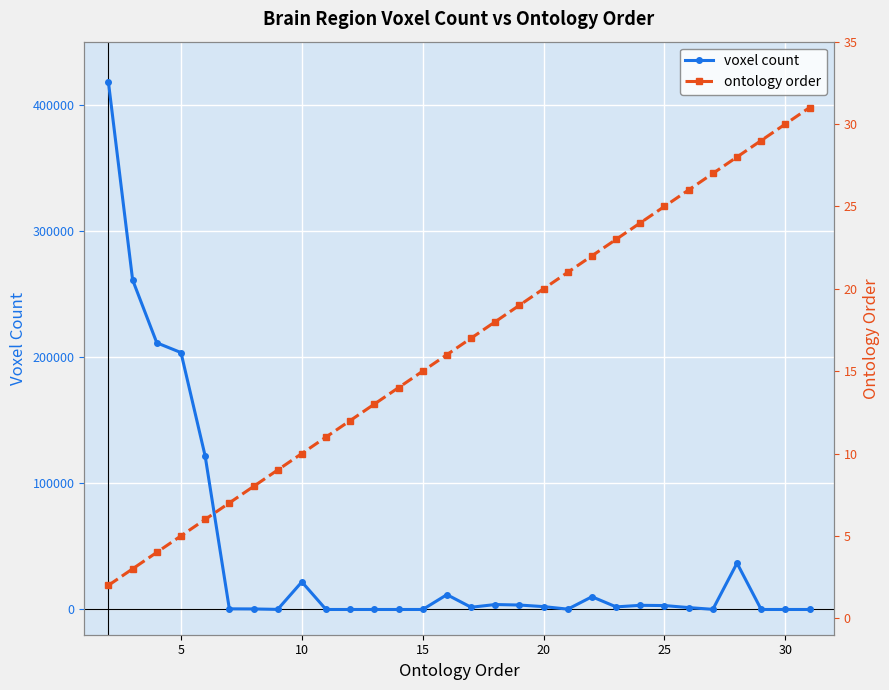

Which series has the largest total across all categories?

voxel count